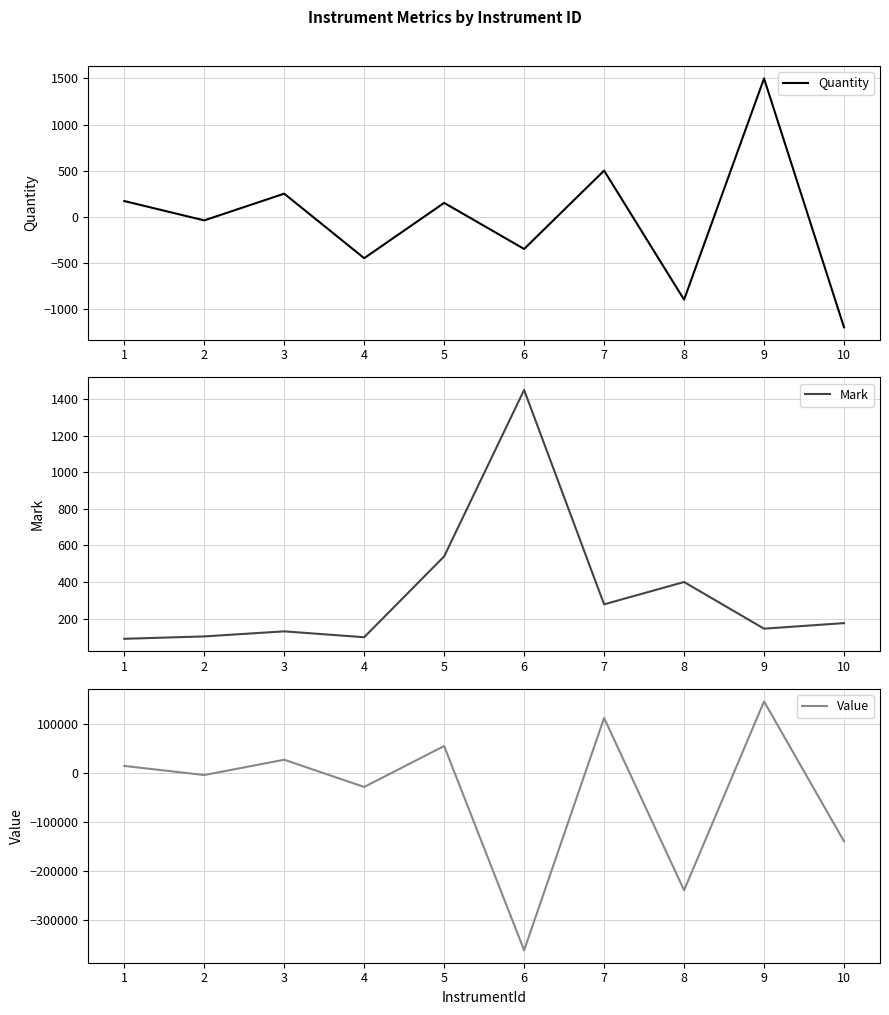

At which label does Mark first exceed 175?

5